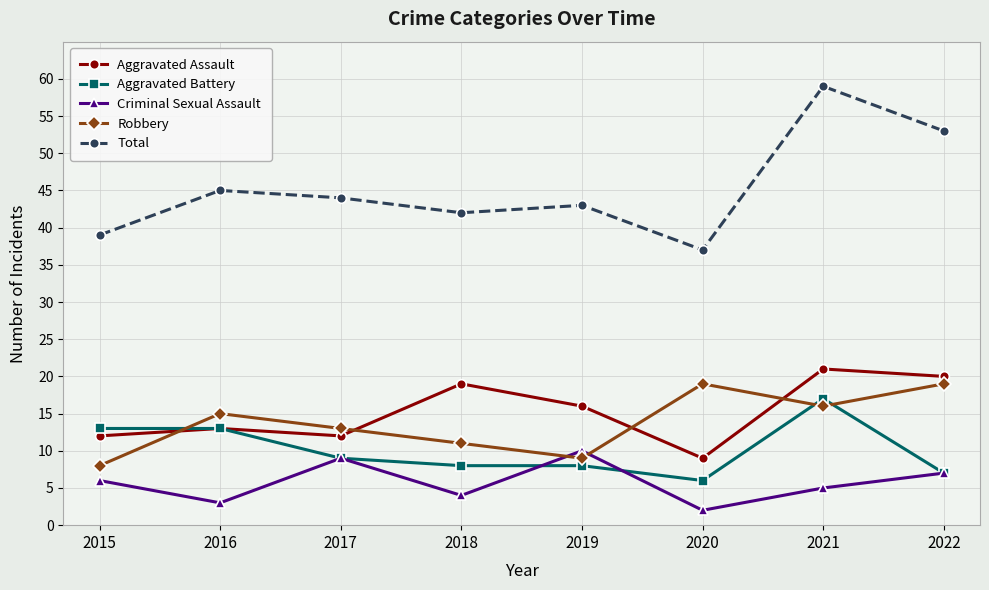

How many interior local valleys does the Total series have?

2